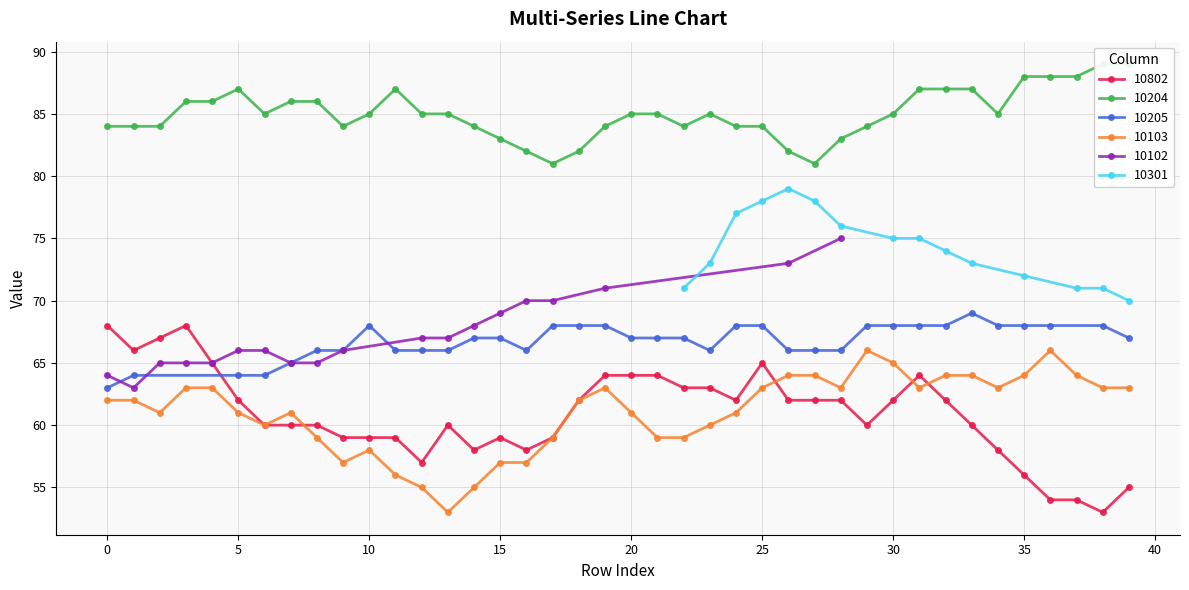

Which series has the largest range (max minus min)?

10802